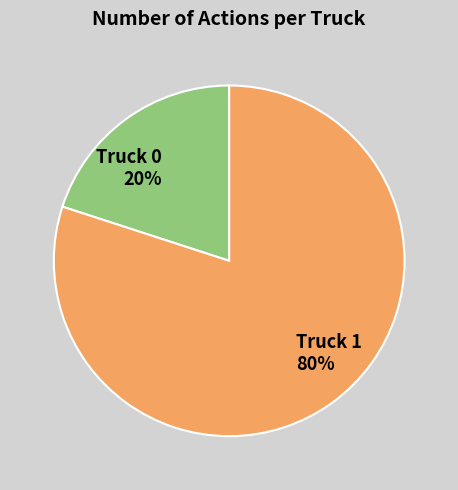

Between Truck 0 and Truck 1, which is larger?

Truck 1